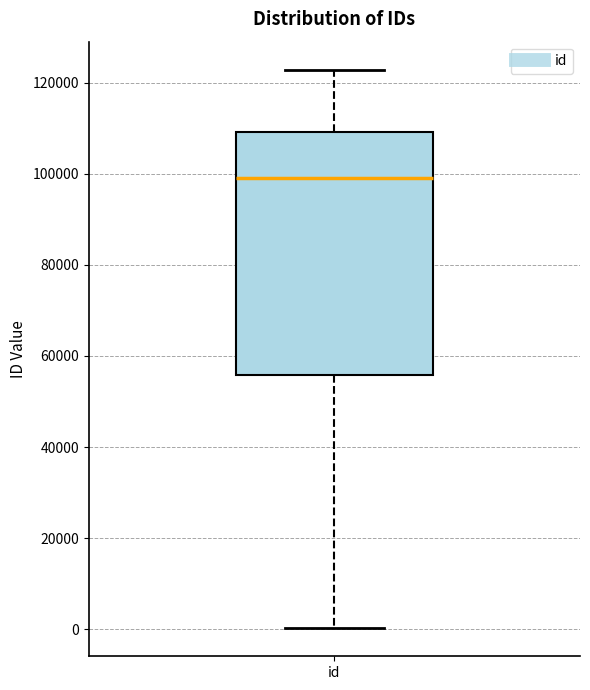

Where does the upper whisker of the box for id end on the y-axis? The values are not printed on the chart, so give them approximately, as read against the axis.

122000